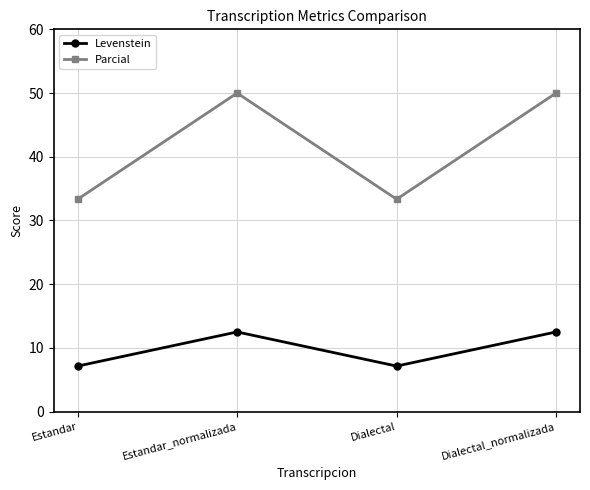

Rank the series at Dialectal from lowest to highest value.

Levenstein, Parcial